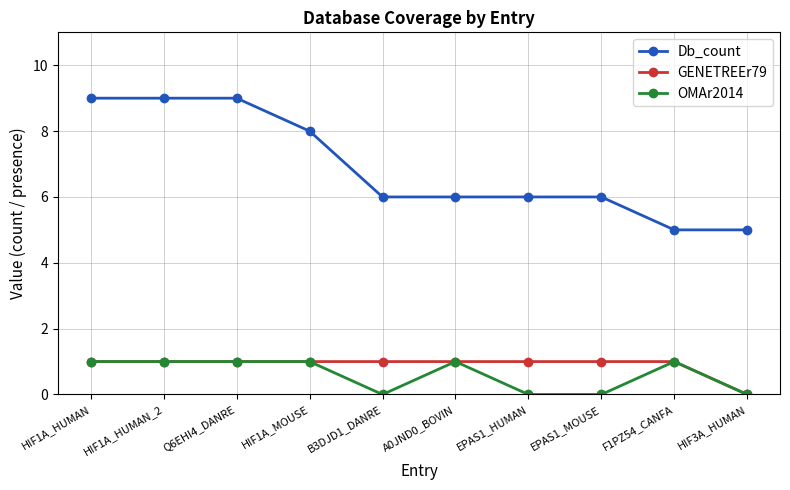

How many categories are shown in the chart?

10